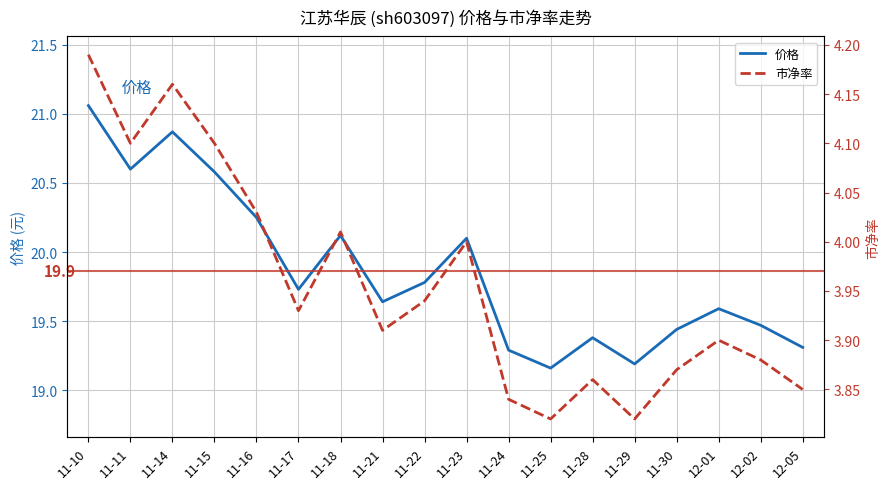

Between 11-28 and 12-05, which is larger?

11-28